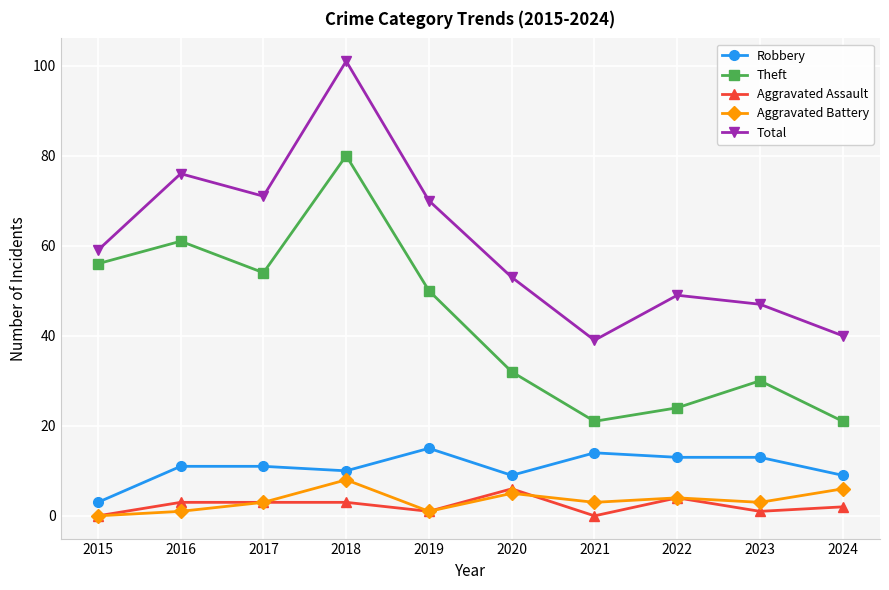

Count the number of data series in this chart.

5